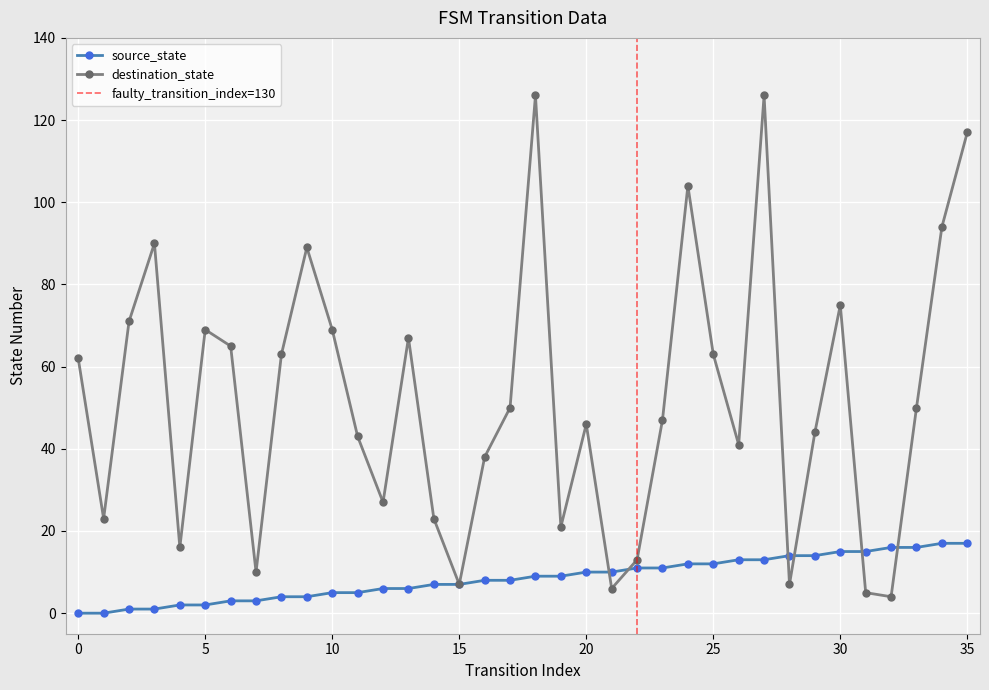

Rank the series by their maximum value, from lowest to highest.

source_state, destination_state